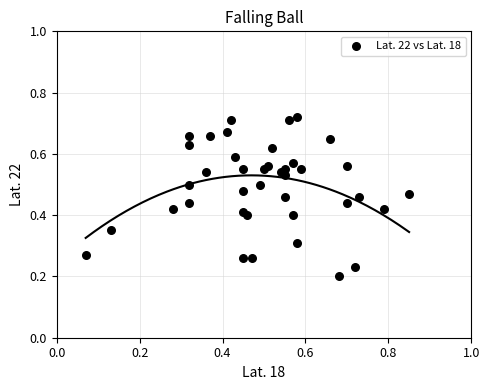

What is the range of X values (max minus min)?

0.8